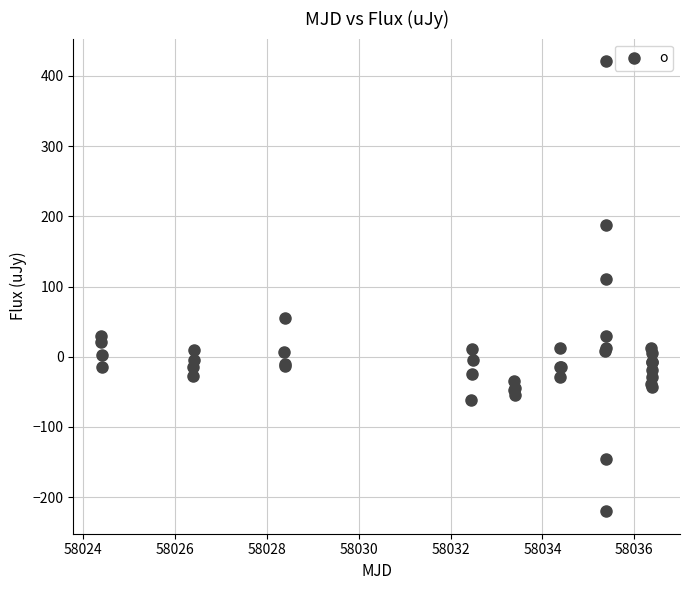

What Y value in the scatter plot is closest to 100?

110